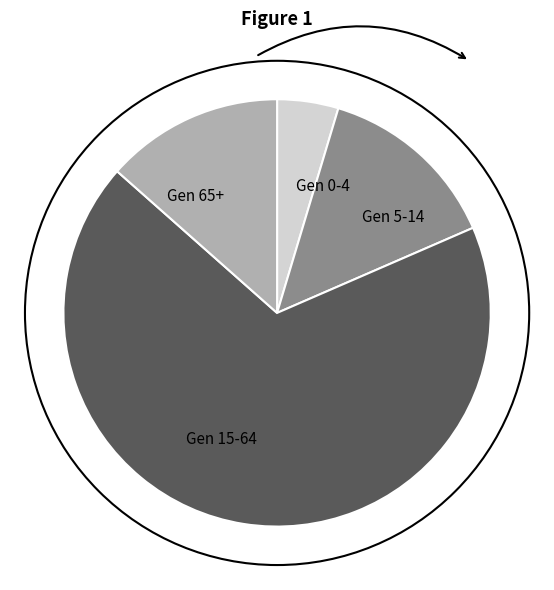

Do Gen 0-4 and Gen 65+ together represent more than half of the pie?

No